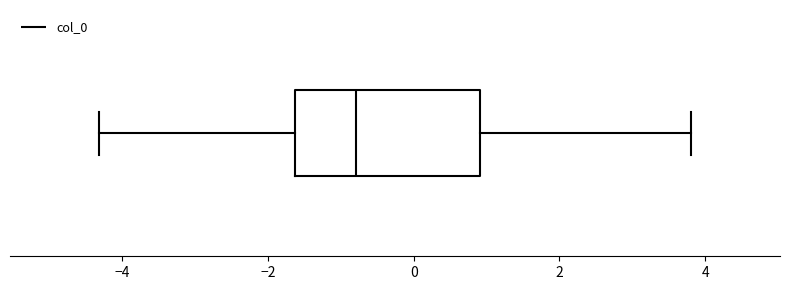

Where does the median line of the box sit on the x-axis? The values are not printed on the chart, so give them approximately, as read against the axis.

-0.8